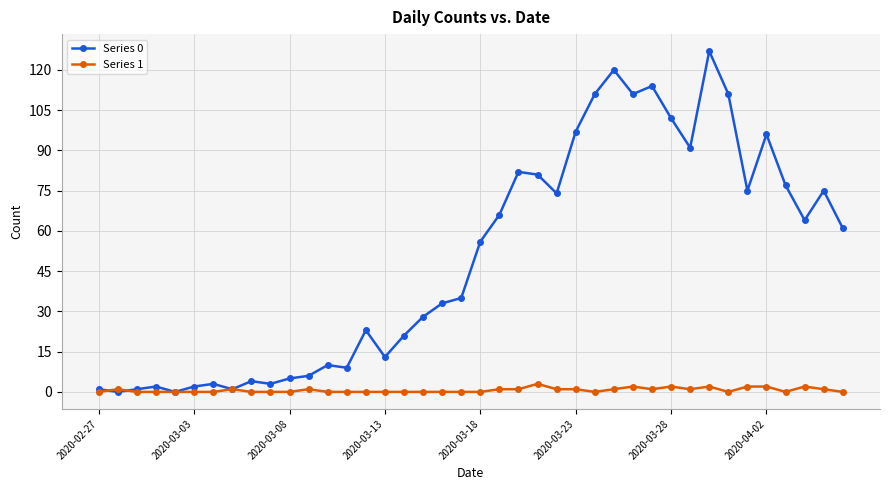

Which series has the largest range (max minus min)?

Series 0